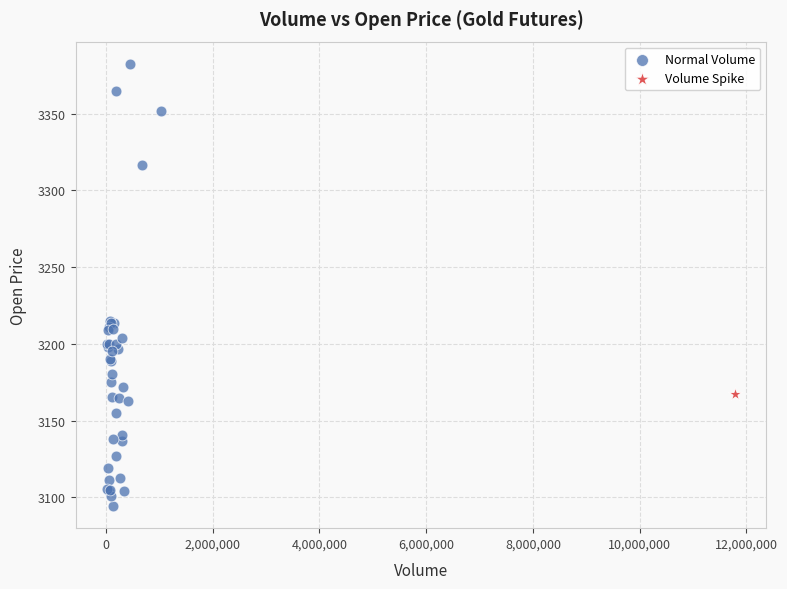

What are all the series names shown in the legend?

Normal Volume, Volume Spike